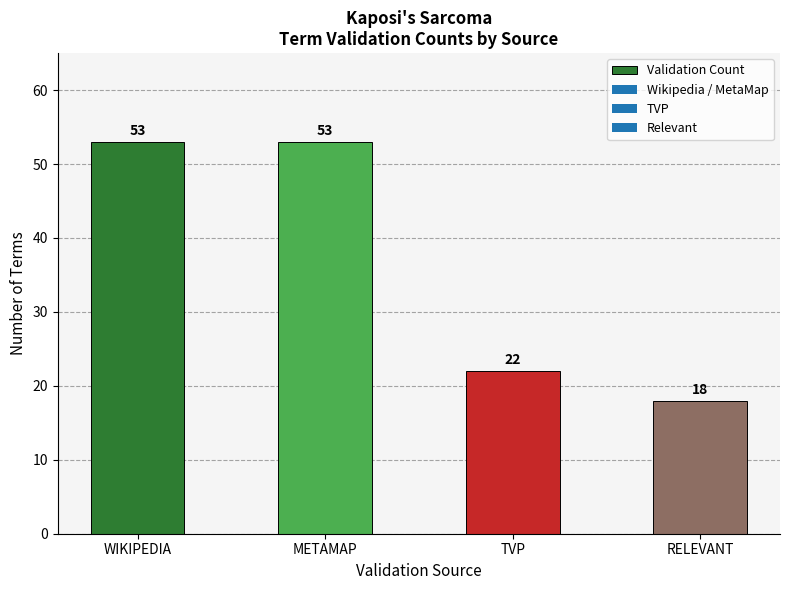

What is the maximum value shown in the chart?

53